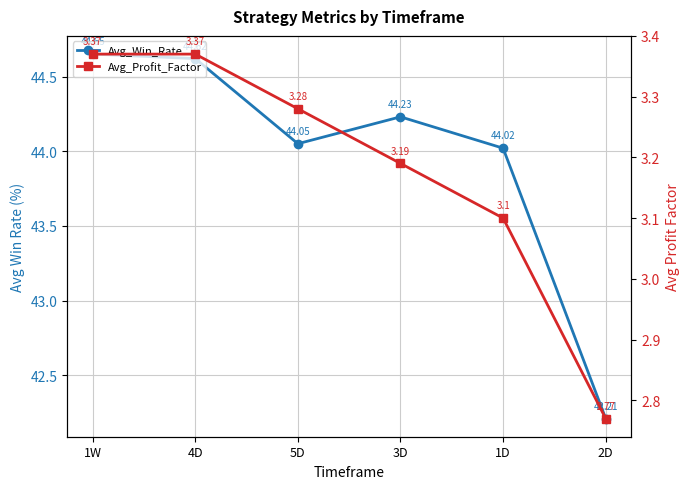

How many values in the Avg_Profit_Factor series are below 3?

1